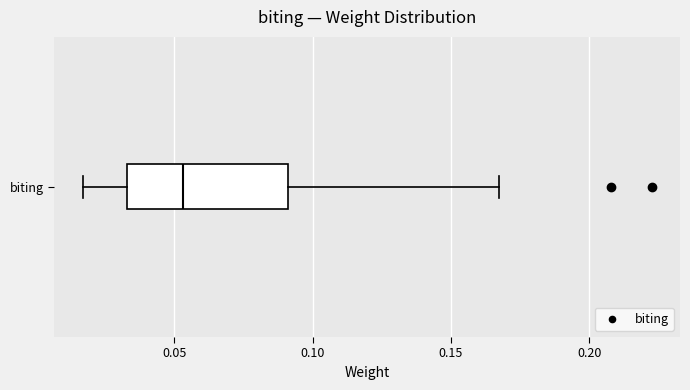

Where is the left edge of the box for biting on the x-axis? The values are not printed on the chart, so give them approximately, as read against the axis.

0.035